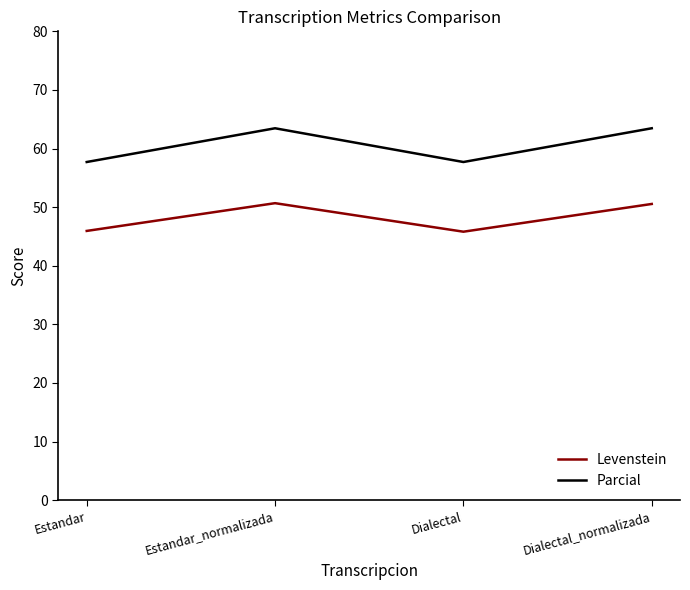

Count the number of data series in this chart.

2